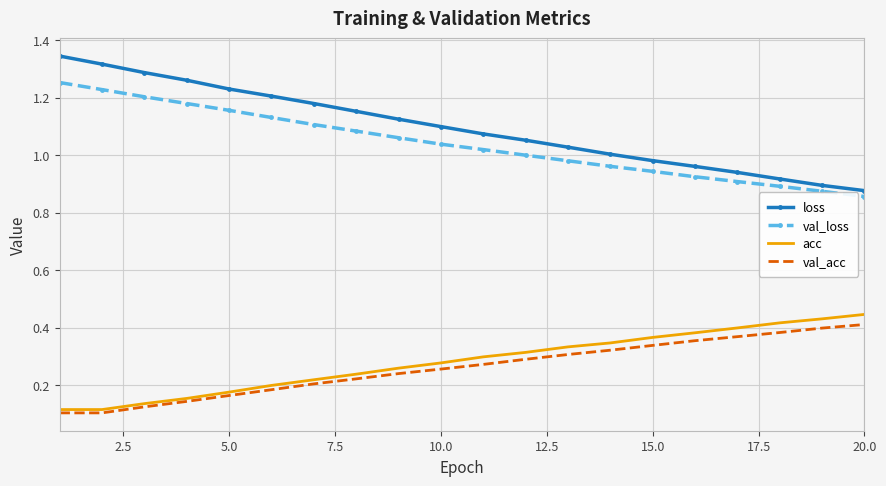

Which series has the widest spread of values?

loss